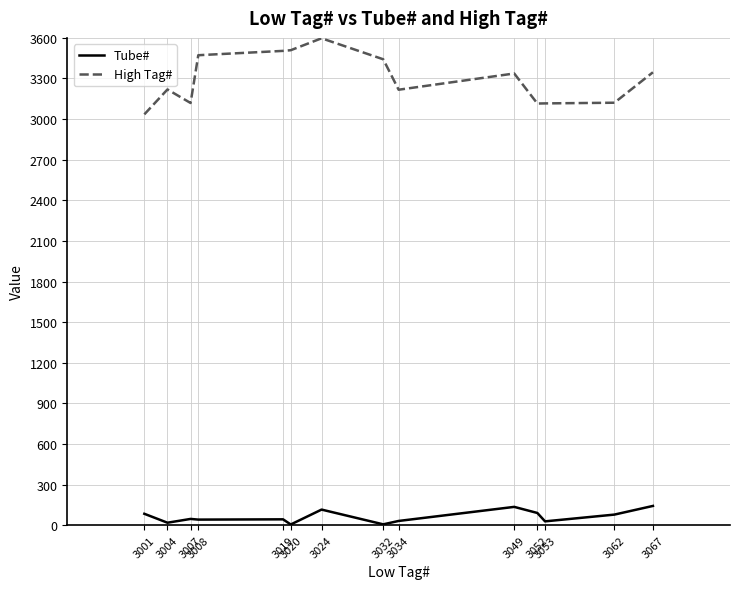

What is the difference between the maximum and minimum values in the Tube# series?

137